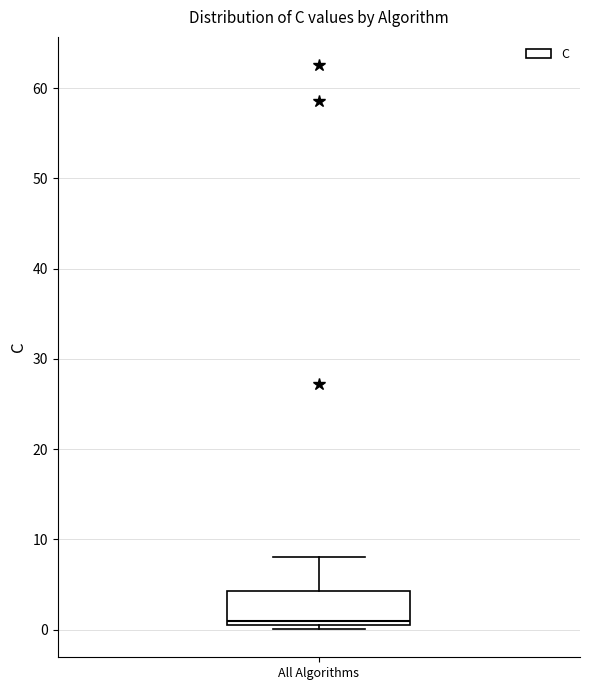

Transcribe this box plot: give where the median line is, the range the box spans, and where the two whiskers end, as read against the y-axis. The values are not printed on the chart, so give them approximately, as read against the axis.

median 1 (just above the box's lower edge), box 1 to 4, whiskers 0 to 8